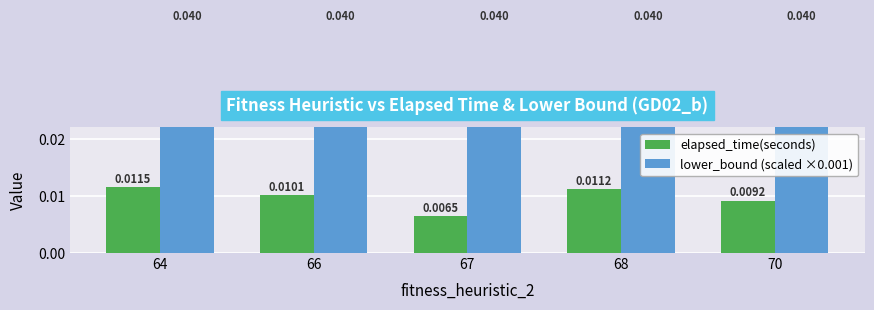

At how many categories does at least one series exceed 0?

5